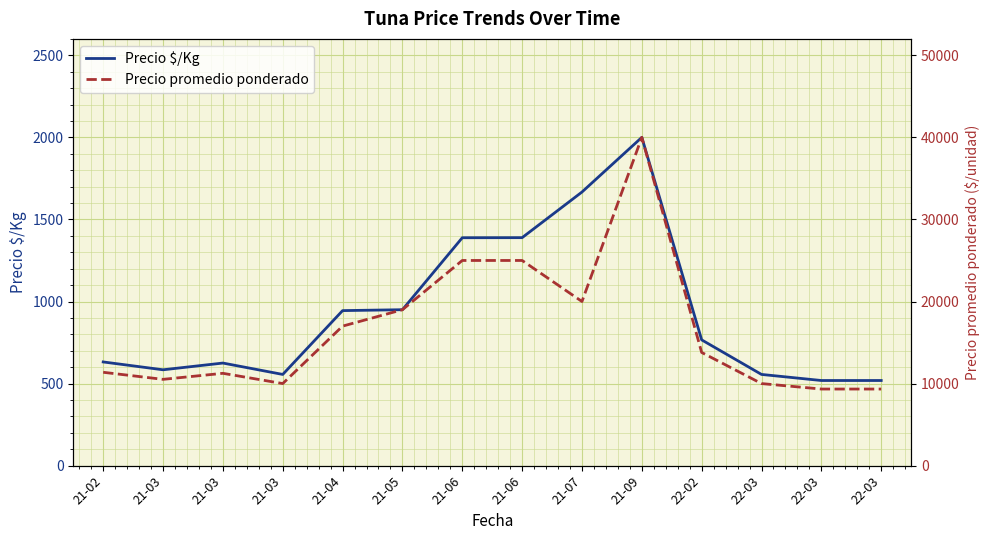

True or false: Precio promedio ponderado and Precio $/Kg intersect in this chart.

False